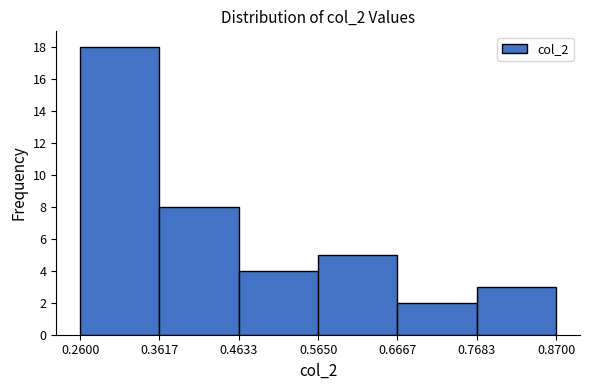

What is the height of the bar covering 0.5650 to 0.6667 on the x-axis? The values are not printed on the chart, so give them approximately, as read against the axis.

5